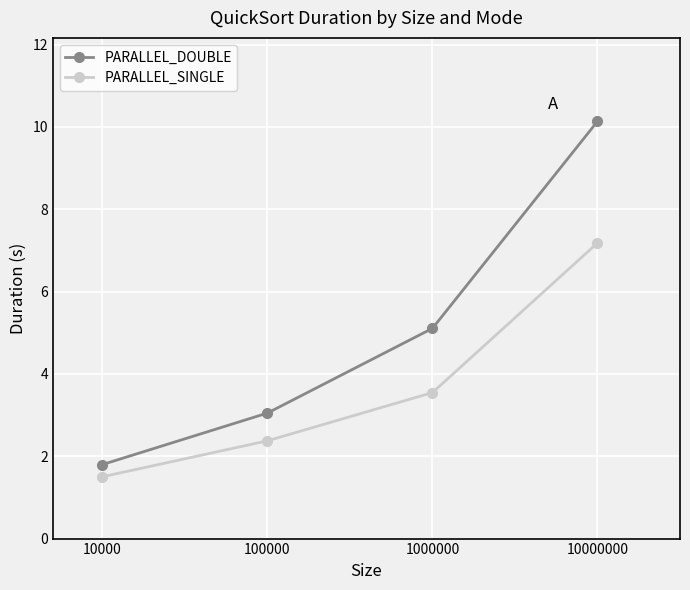

What is the value of the PARALLEL_DOUBLE point at the 3rd from the left?

5.1